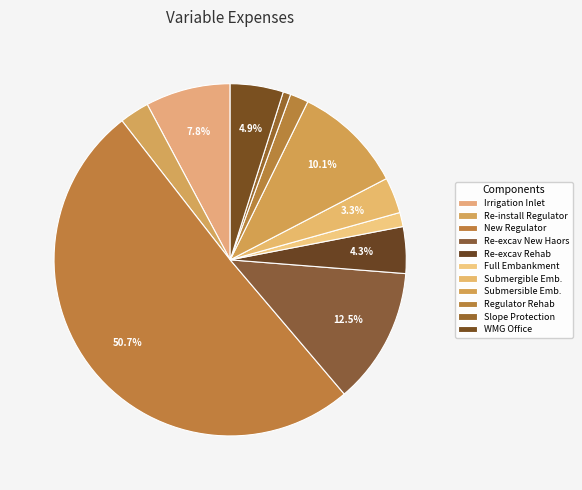

To the nearest percent, what is the average slice percentage?

9%